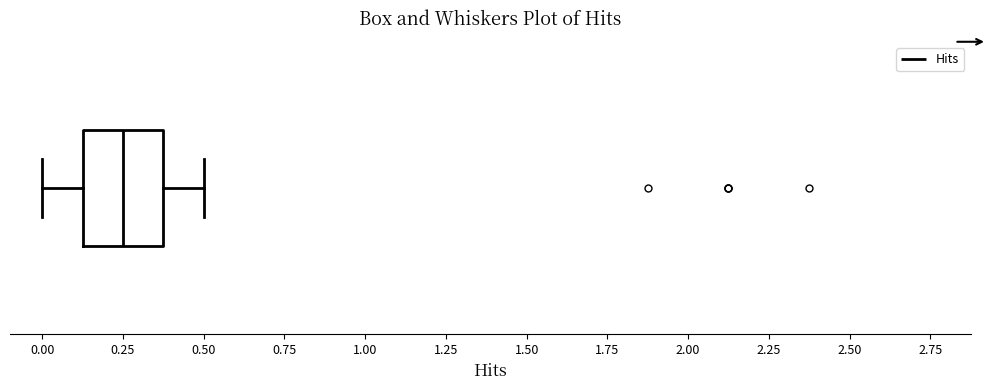

Where does the median line of the box sit on the x-axis? The values are not printed on the chart, so give them approximately, as read against the axis.

0.25